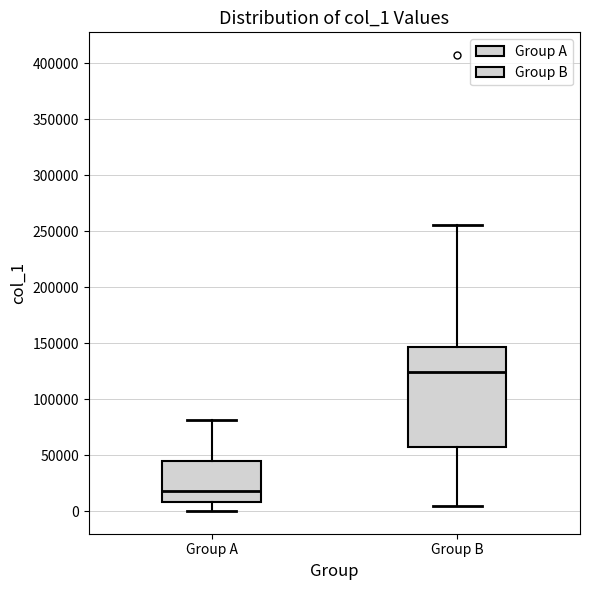

Which box has the highest median line?

Group B